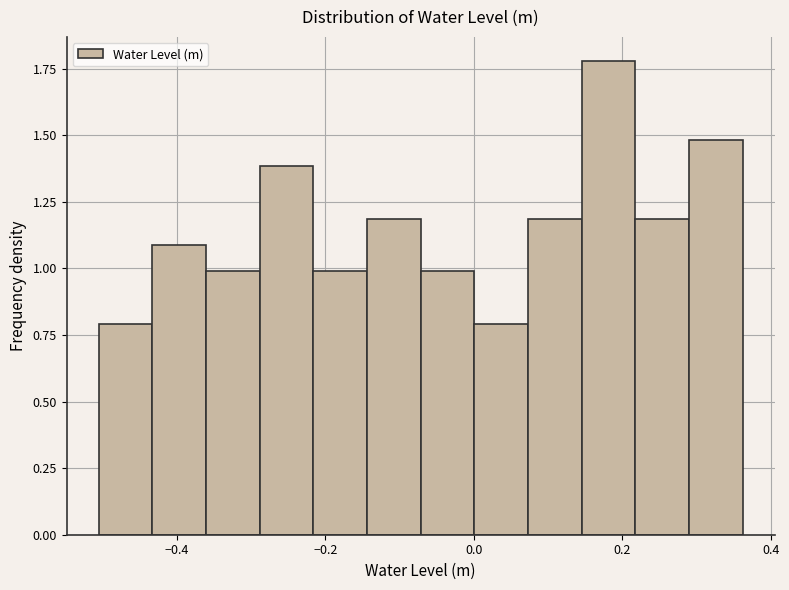

Around what value on the x-axis is the tallest bar? Give the approximate position of its centre, as read against the axis.

0.18